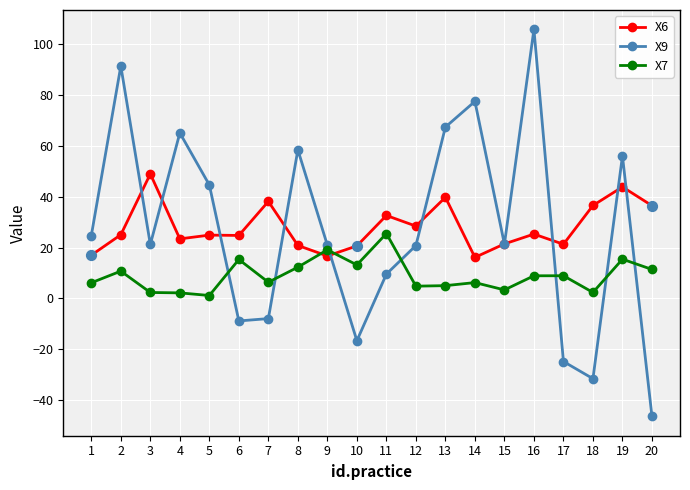

What is the total value across all series at 9?

56.7